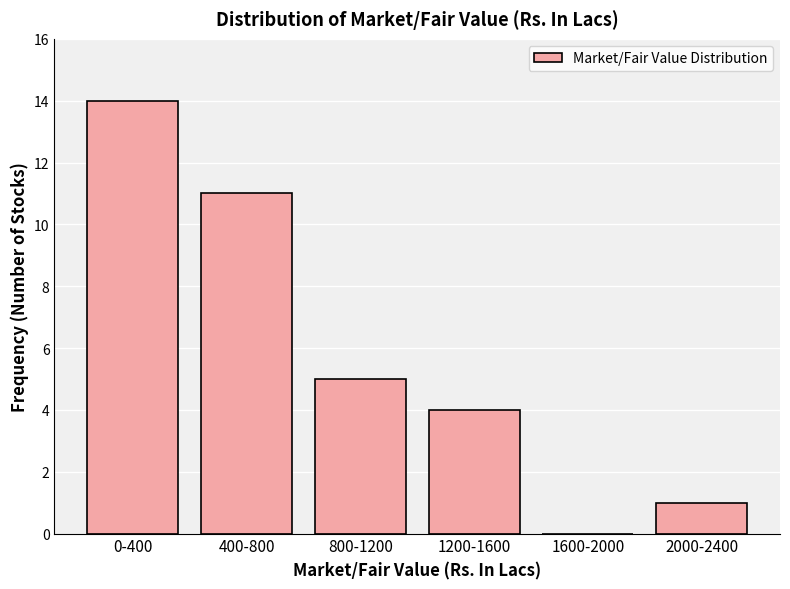

Reading left to right, list all the values displayed in this chart.

0-400=14	400-800=11	800-1200=5	1200-1600=4	1600-2000=0	2000-2400=1